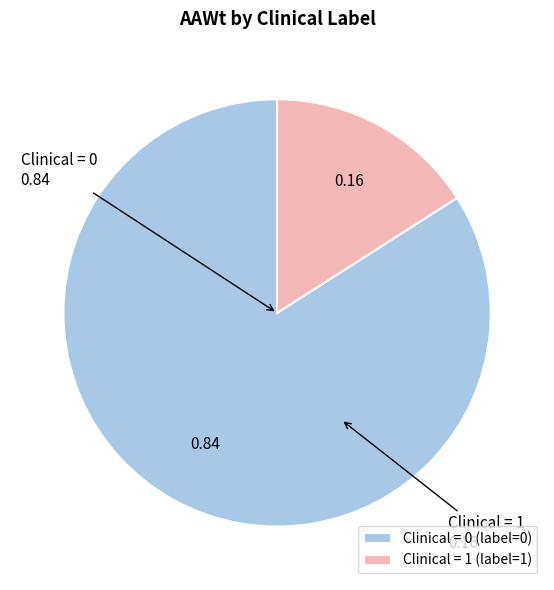

Rank the categories by value from highest to lowest.

Clinical = 0 (label=0), Clinical = 1 (label=1)